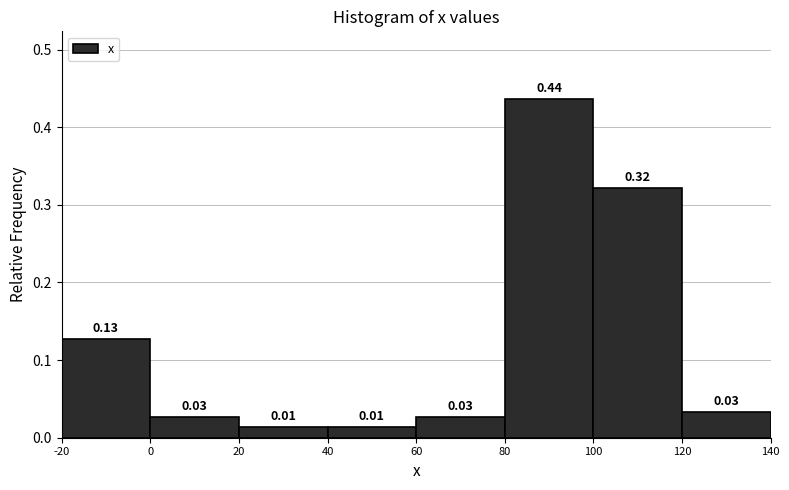

Over which range of the x-axis is the bar tallest?

80 to 100